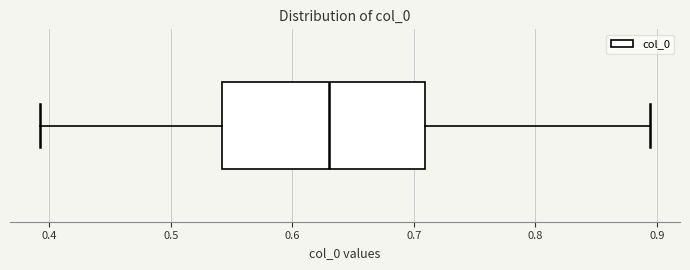

Where is the right edge of the box on the x-axis? The values are not printed on the chart, so give them approximately, as read against the axis.

0.71